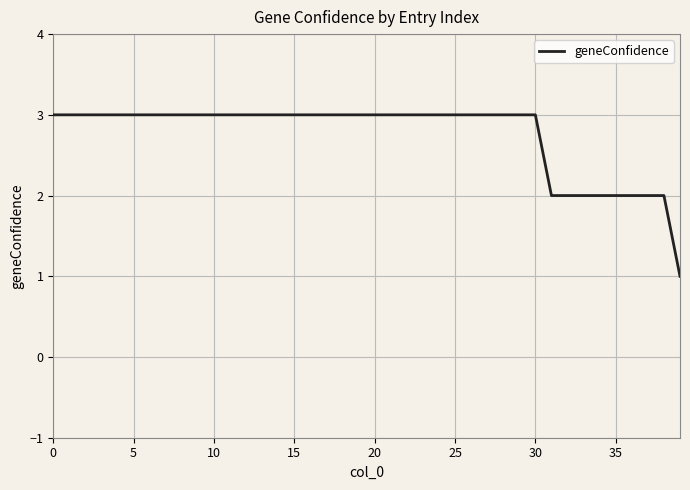

What is the maximum value shown in the chart?

3